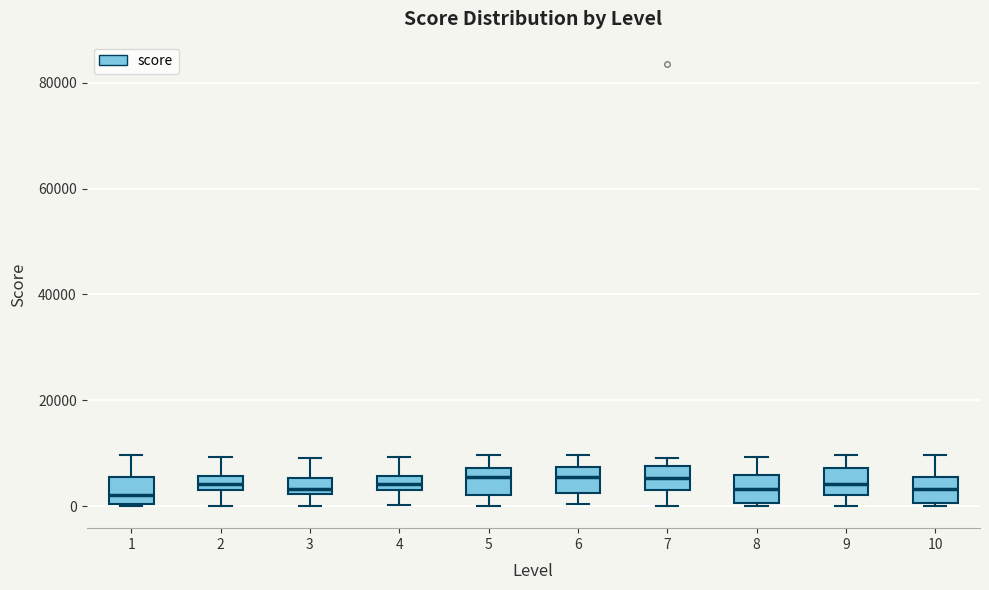

Where is the upper edge of the box at x = 9 on the y-axis? The values are not printed on the chart, so give them approximately, as read against the axis.

8000